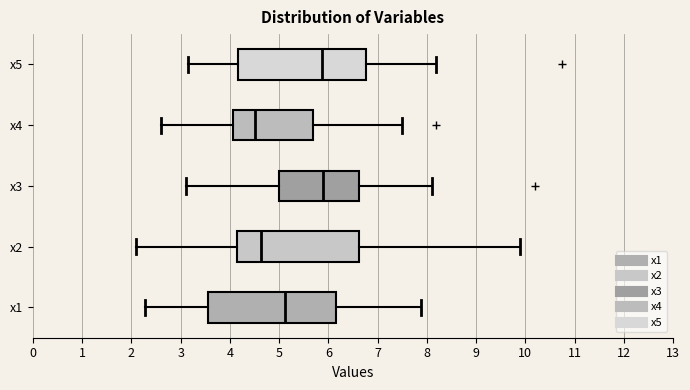

Reading bottom to top, transcribe this box plot: for each box, give where its median line is, the range the box spans, and where its two whiskers end, as read against the x-axis. The values are not printed on the chart, so give them approximately, as read against the axis.

x1: median 5.1, box 3.5 to 6.2, whiskers 2.3 to 7.9
x2: median 4.6, box 4.1 to 6.6, whiskers 2.1 to 9.9
x3: median 5.9, box 5.0 to 6.6, whiskers 3.1 to 8.1
x4: median 4.5, box 4.1 to 5.7, whiskers 2.6 to 7.5
x5: median 5.9, box 4.2 to 6.8, whiskers 3.1 to 8.2